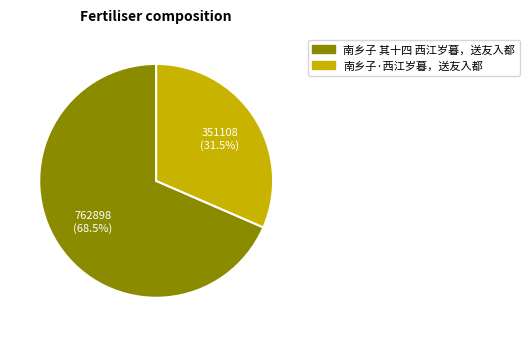

To the nearest percent, what is the difference between the largest and smallest slice percentages?

37%